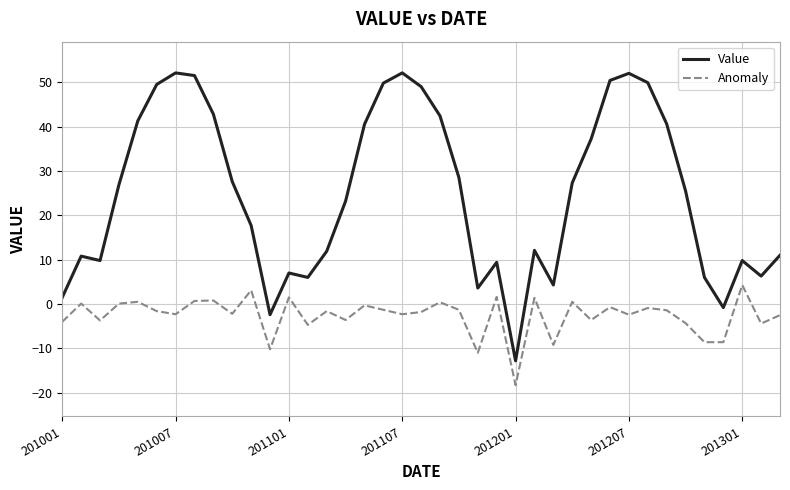

What is the difference between the maximum and minimum values in the Anomaly series?

22.6